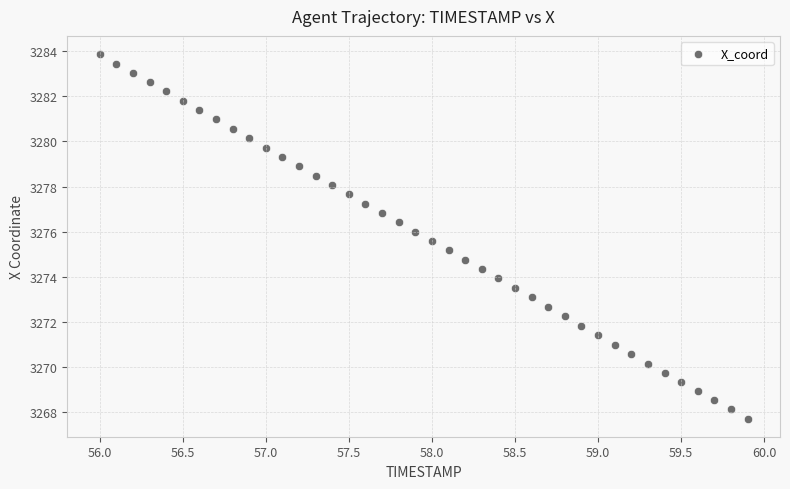

What is the range of Y values (max minus min)?

16.1